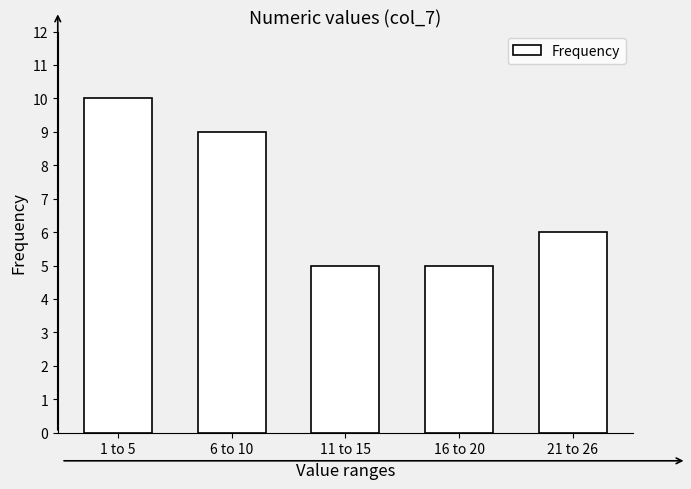

Reading left to right, list all the values displayed in this chart.

1 to 5=10	6 to 10=9	11 to 15=5	16 to 20=5	21 to 26=6